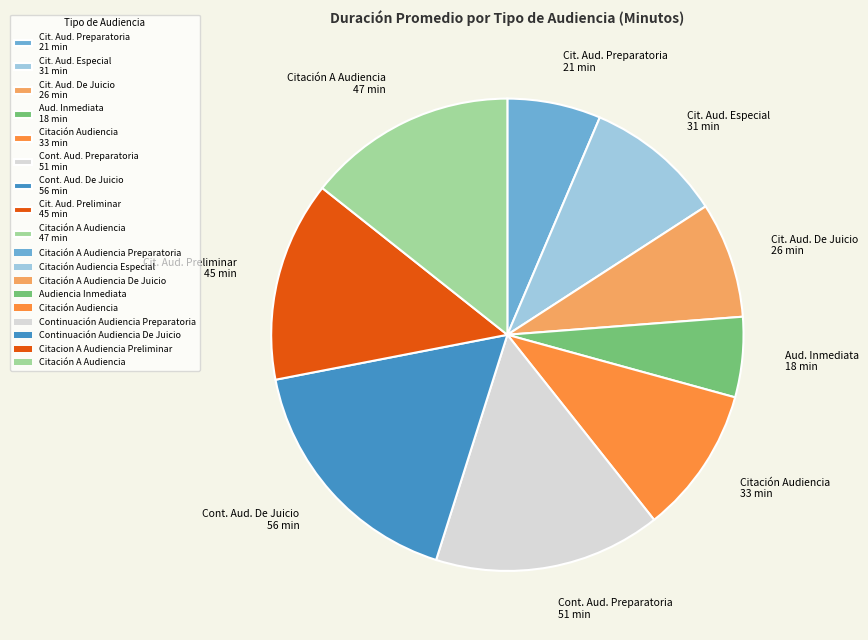

What is the ratio of the value at Cont. Aud. Preparatoria 51 min to the value at Aud. Inmediata 18 min?

2.8